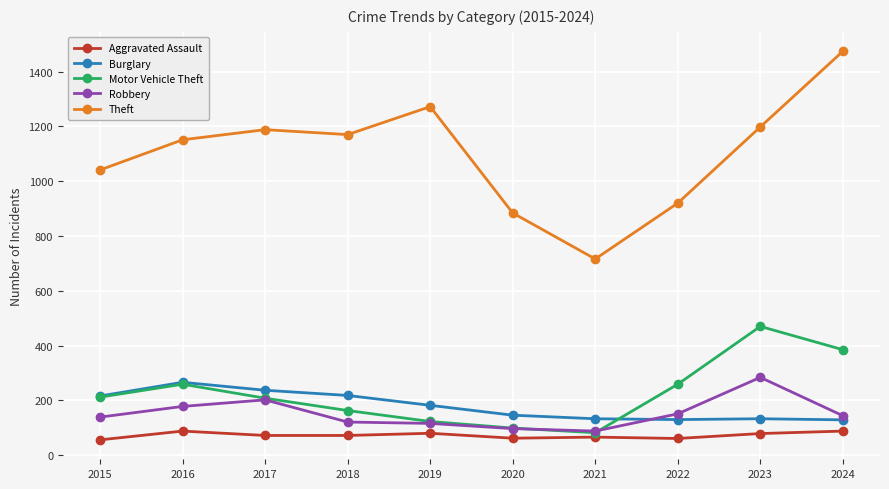

What is the approximate value of Theft at 2024?

1474